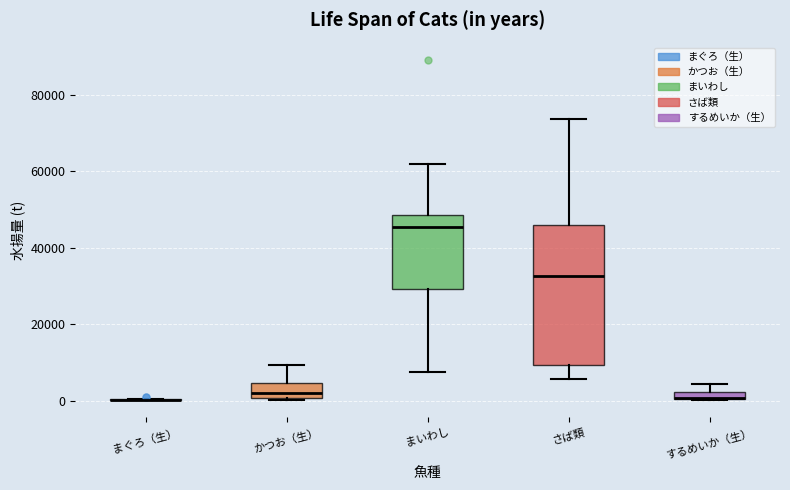

Which box is the tallest, from its lower edge to its upper edge?

さば類